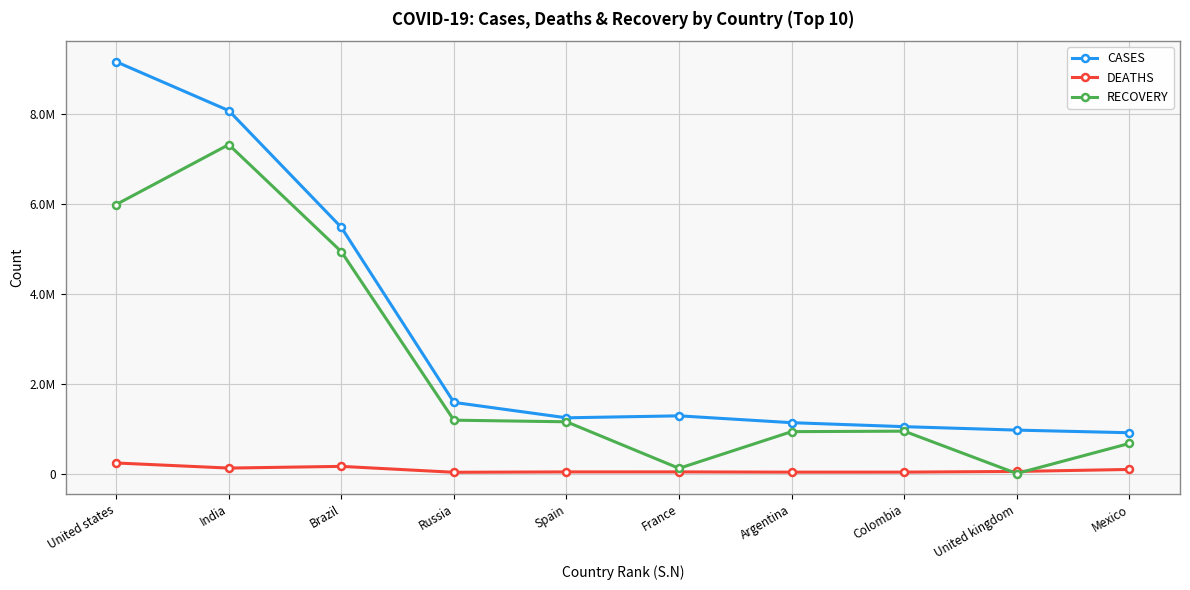

Reading left to right, transcribe all the data shown in this chart.

CASES: 9158269	8071963	5474840	1581693	1238922	1282769	1130533	1041935	965340	906863
DEATHS: 234177	120913	158611	27301	35639	36020	30071	30753	45955	90309
RECOVERY: 5983345	7315989	4934548	1186041	1150376	115287	931147	941874	135	668667